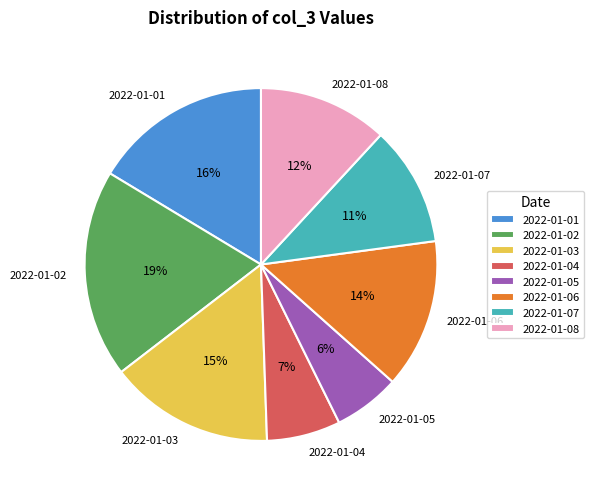

To the nearest percent, what percentage of the pie is 2022-01-08?

12%